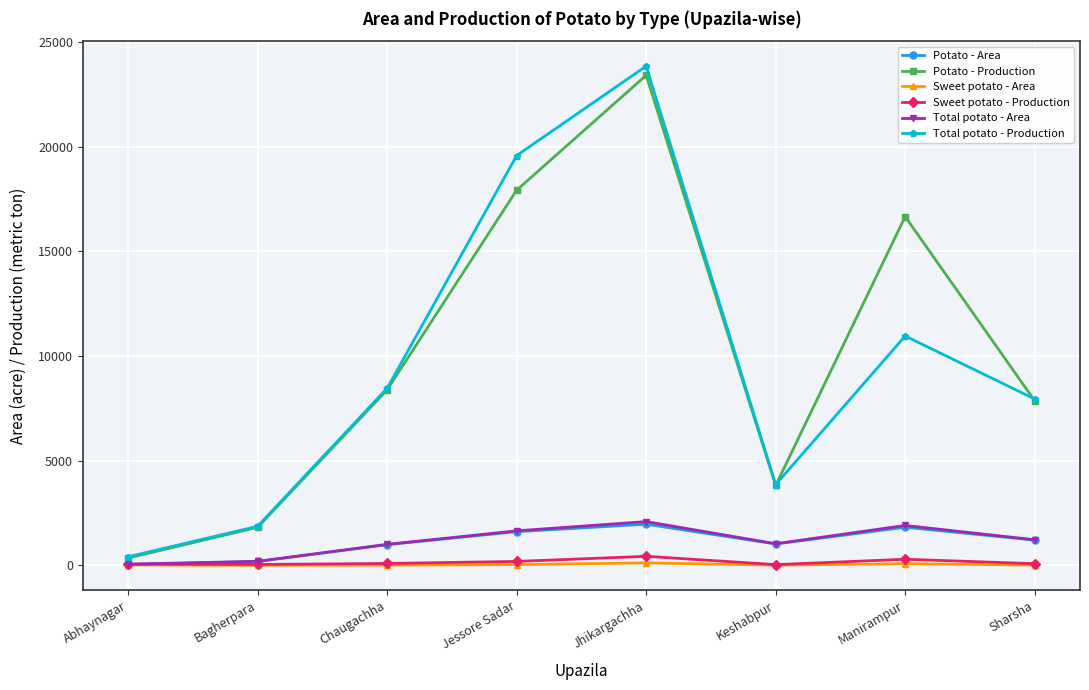

Between Jessore Sadar and Manirampur, which series saw the biggest shift?

Total potato - Production